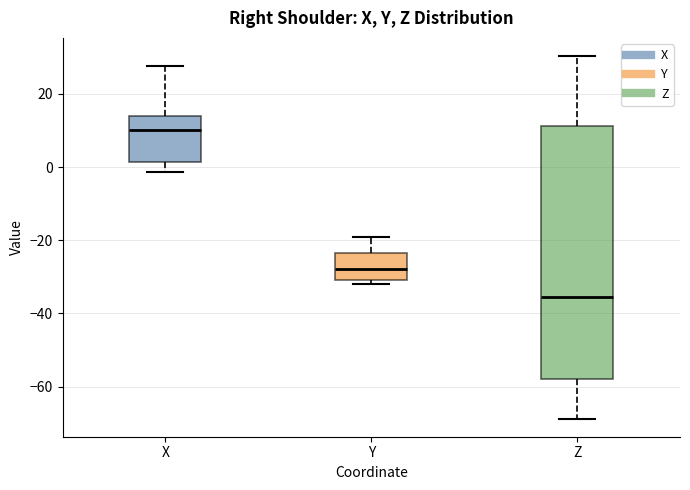

Which box has the highest median line?

X